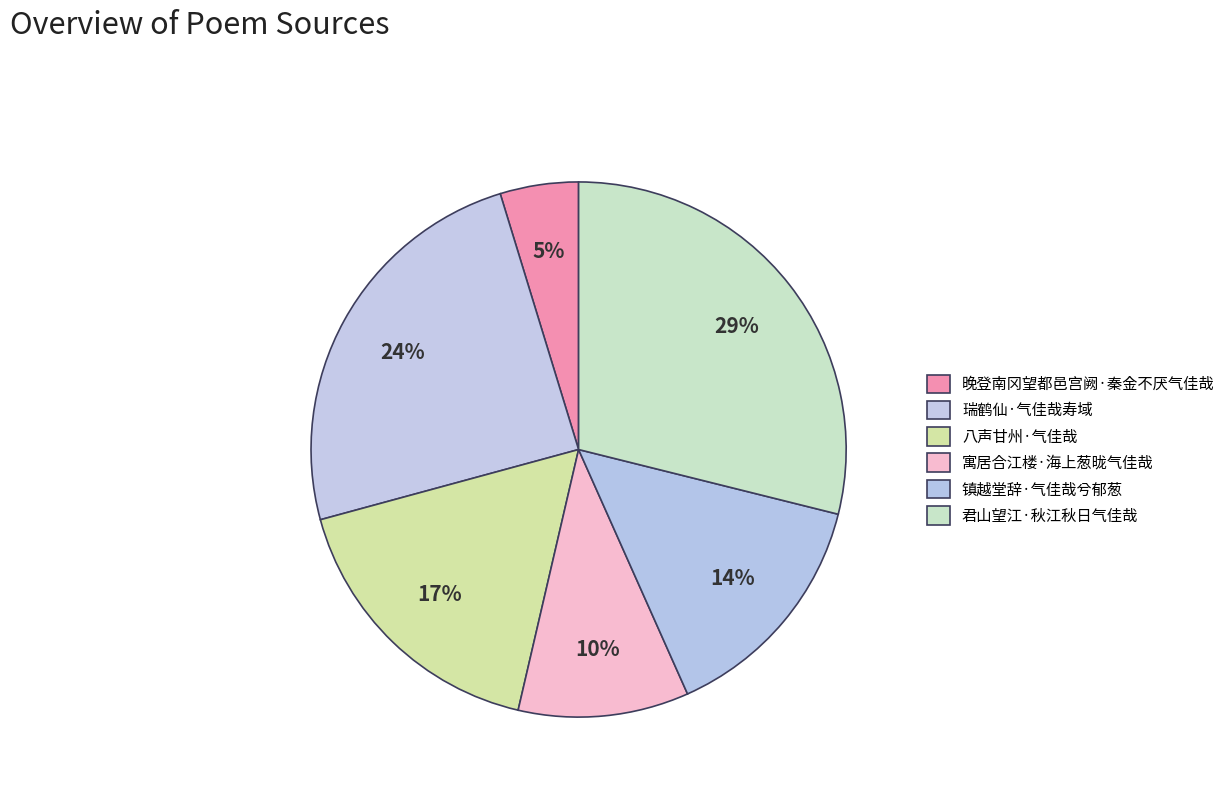

Count the number of slices in the pie.

6